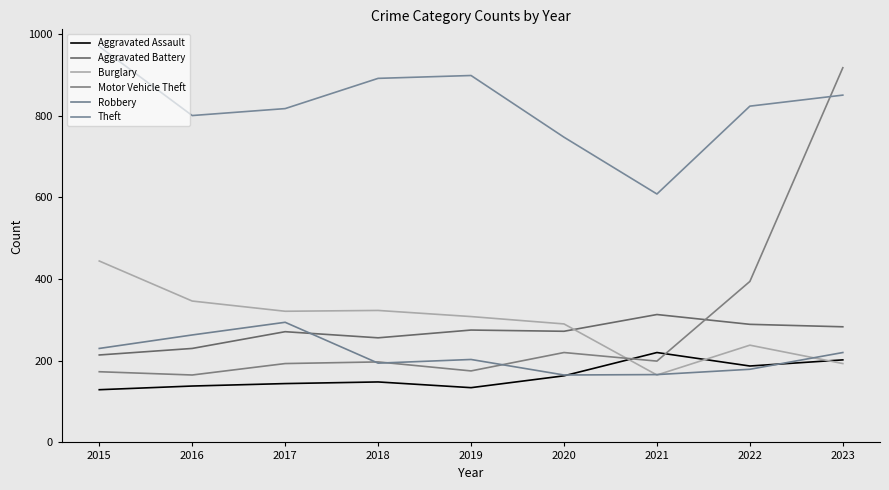

The Burglary series shows 346 at 2016. True or false?

True